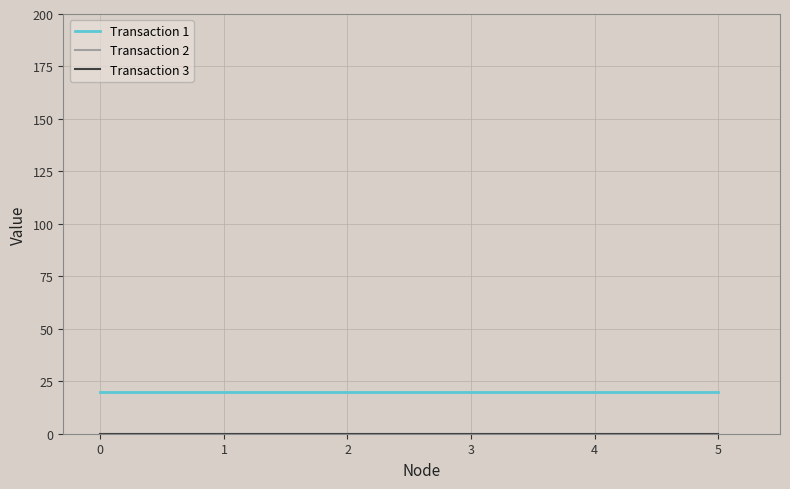

Does the chart have visible grid lines?

Yes